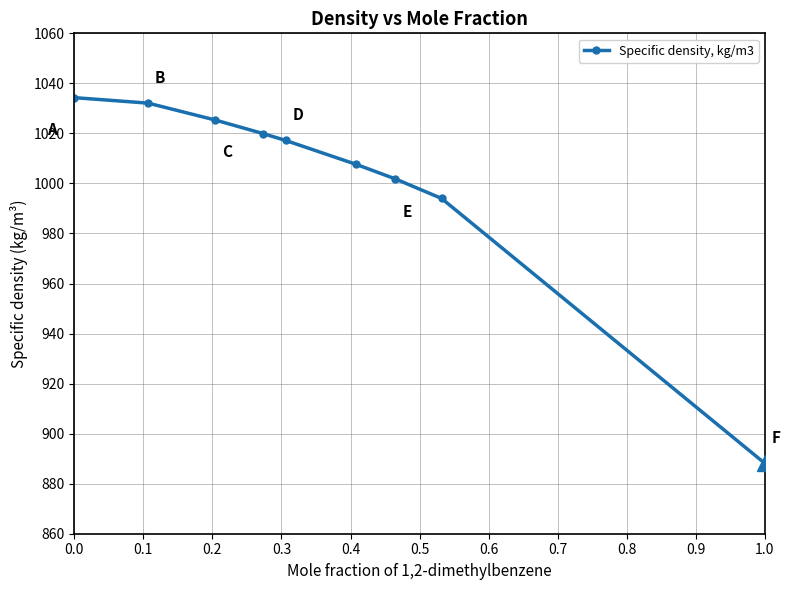

How many data points does each series have?

9